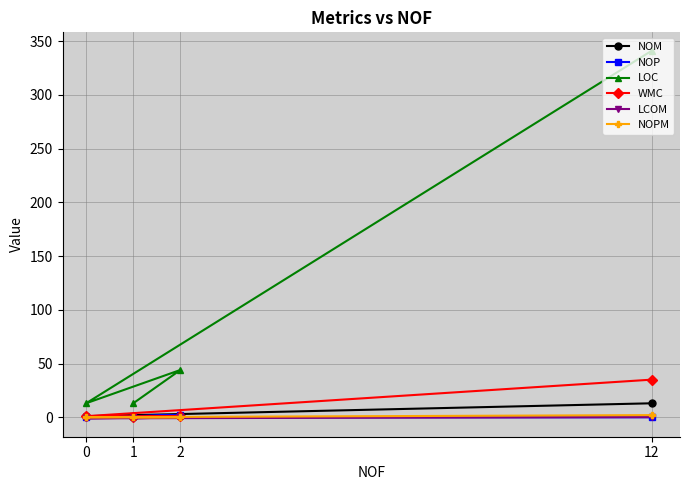

Rank the series at 1 from lowest to highest value.

LCOM, NOM, WMC, NOPM, NOP, LOC